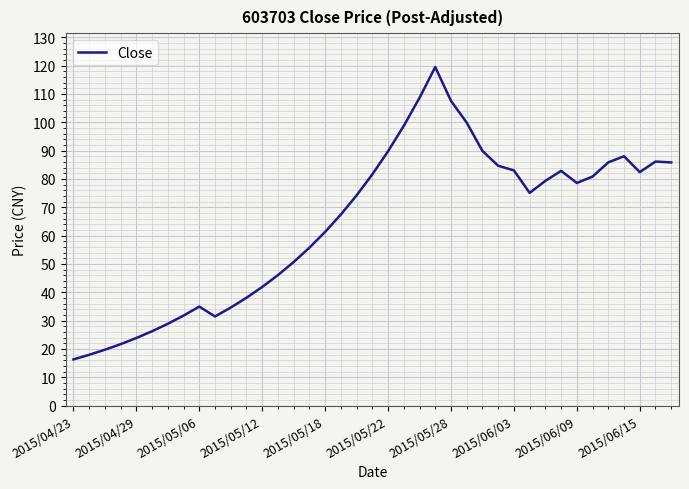

What is the smallest value displayed?

16.3